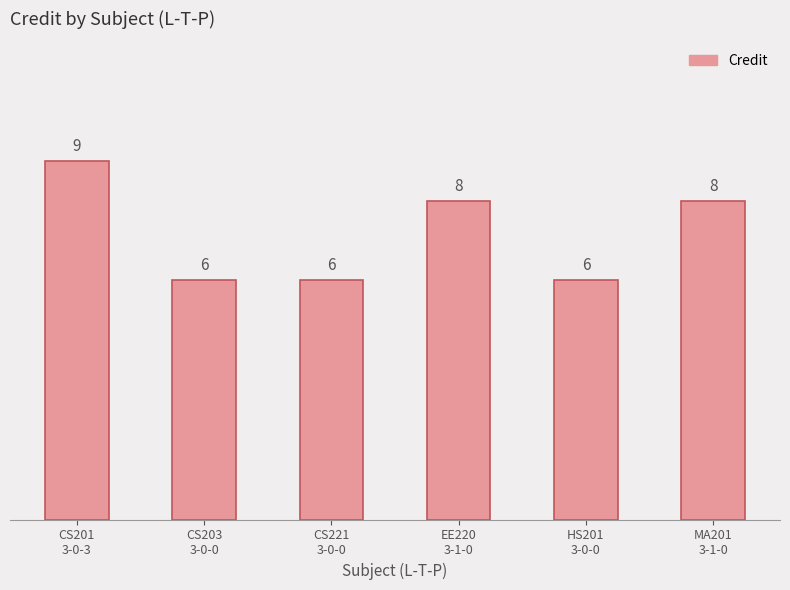

Reading right to left, transcribe all the data shown in this chart.

MA201
3-1-0=8	HS201
3-0-0=6	EE220
3-1-0=8	CS221
3-0-0=6	CS203
3-0-0=6	CS201
3-0-3=9